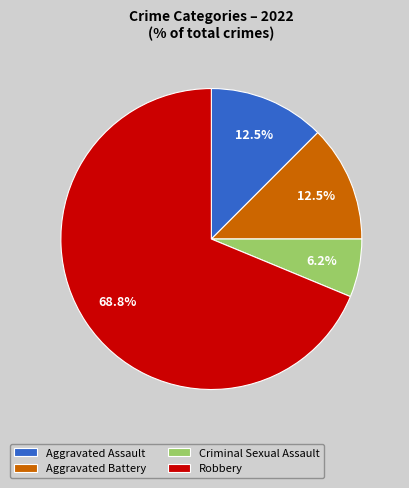

Which category accounts for the majority?

Robbery